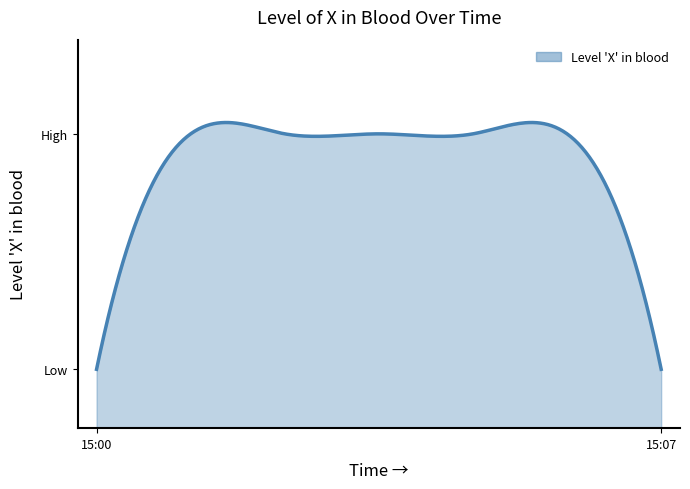

Rank the categories by value from lowest to highest.

2019-10-29 15:00:00, 2019-10-29 15:07:00, 2019-10-29 15:01:00, 2019-10-29 15:02:00, 2019-10-29 15:03:00, 2019-10-29 15:04:00, 2019-10-29 15:06:00